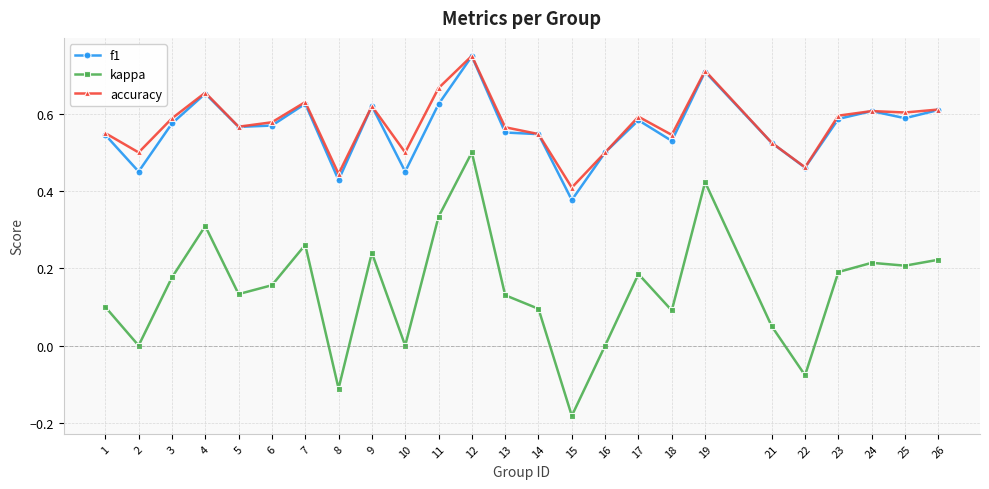

Rank the series at 13 from lowest to highest value.

kappa, f1, accuracy